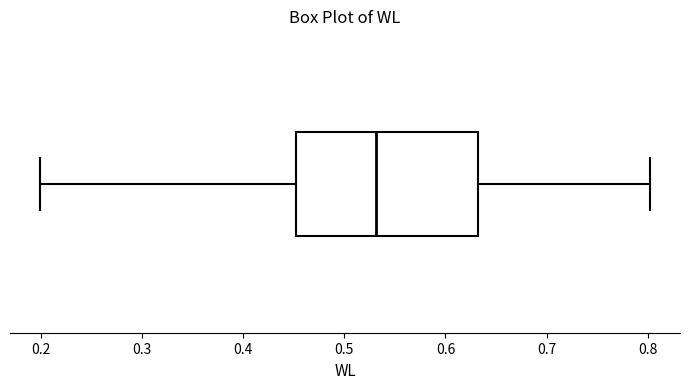

Read this box plot against the x-axis: the position of the median line, the range covered by the box, and the ends of both whiskers. The values are not printed on the chart, so give them approximately, as read against the axis.

median 0.53, box 0.45 to 0.63, whiskers 0.20 to 0.80